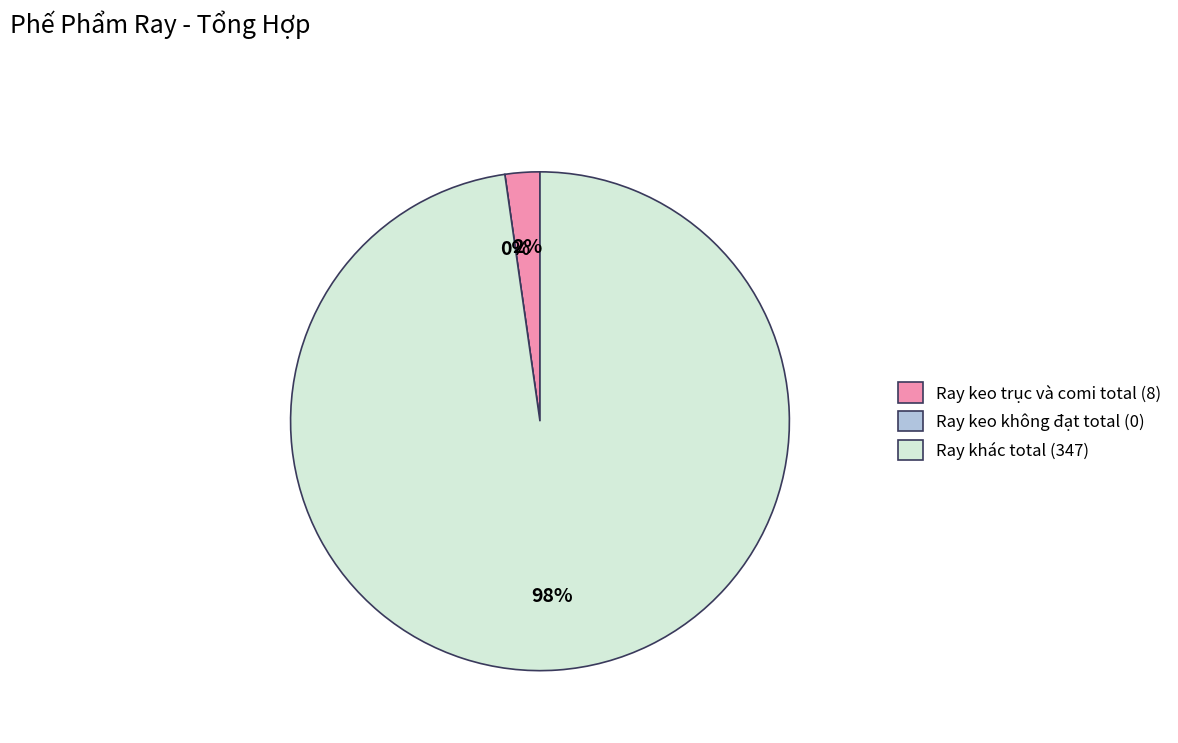

What is the largest slice in the pie chart?

Ray khác total